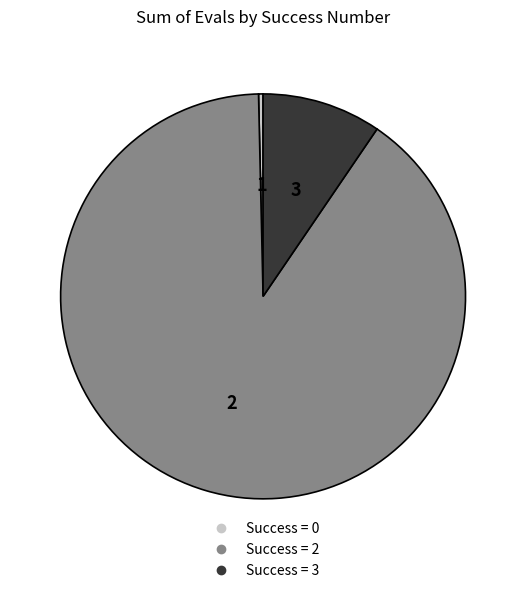

Is there any slice that represents more than half of the pie?

Yes